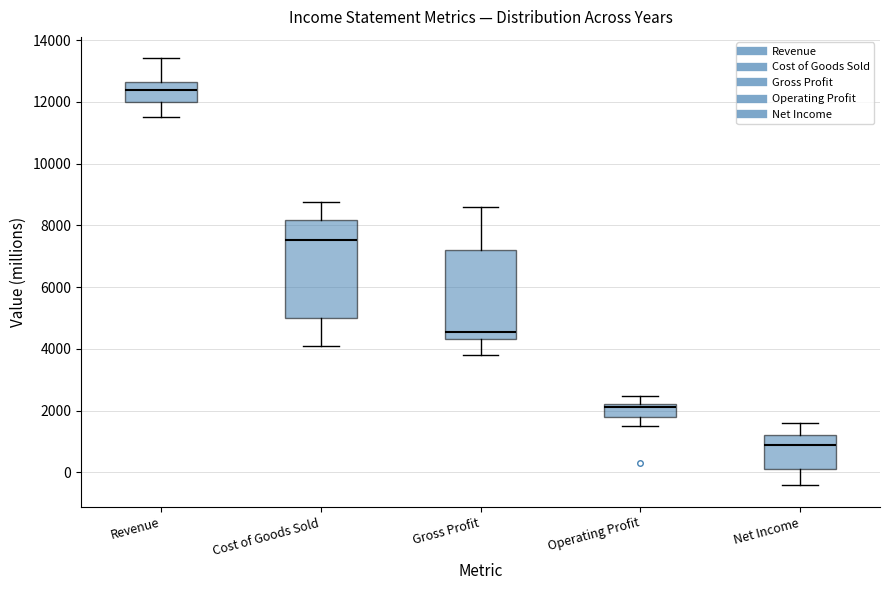

Reading left to right, read every box against the y-axis: the position of its median line, the range the box covers, and the ends of its whiskers. The values are not printed on the chart, so give them approximately, as read against the axis.

Revenue: median 12400, box 12000 to 12600, whiskers 11600 to 13400
Cost of Goods Sold: median 7600, box 5000 to 8200, whiskers 4200 to 8800
Gross Profit: median 4600, box 4400 to 7200, whiskers 3800 to 8600
Operating Profit: median 2200 (just below the box's upper edge), box 1800 to 2200, whiskers 1400 to 2400
Net Income: median 800, box 200 to 1200, whiskers -400 to 1600